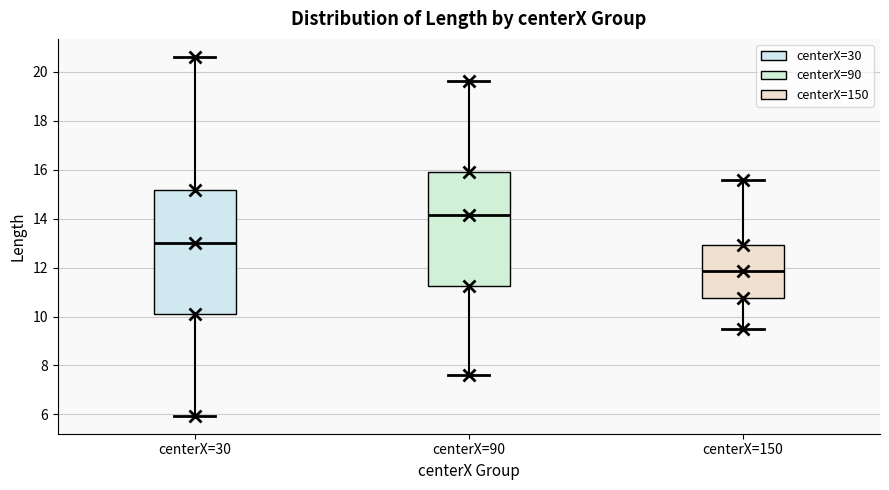

Reading left to right, transcribe this box plot: for each box, give where its median line is, the range the box spans, and where its two whiskers end, as read against the y-axis. The values are not printed on the chart, so give them approximately, as read against the axis.

centerX=30: median 13.0, box 10.2 to 15.2, whiskers 6.0 to 20.6
centerX=90: median 14.2, box 11.2 to 16.0, whiskers 7.6 to 19.6
centerX=150: median 11.8, box 10.8 to 13.0, whiskers 9.4 to 15.6